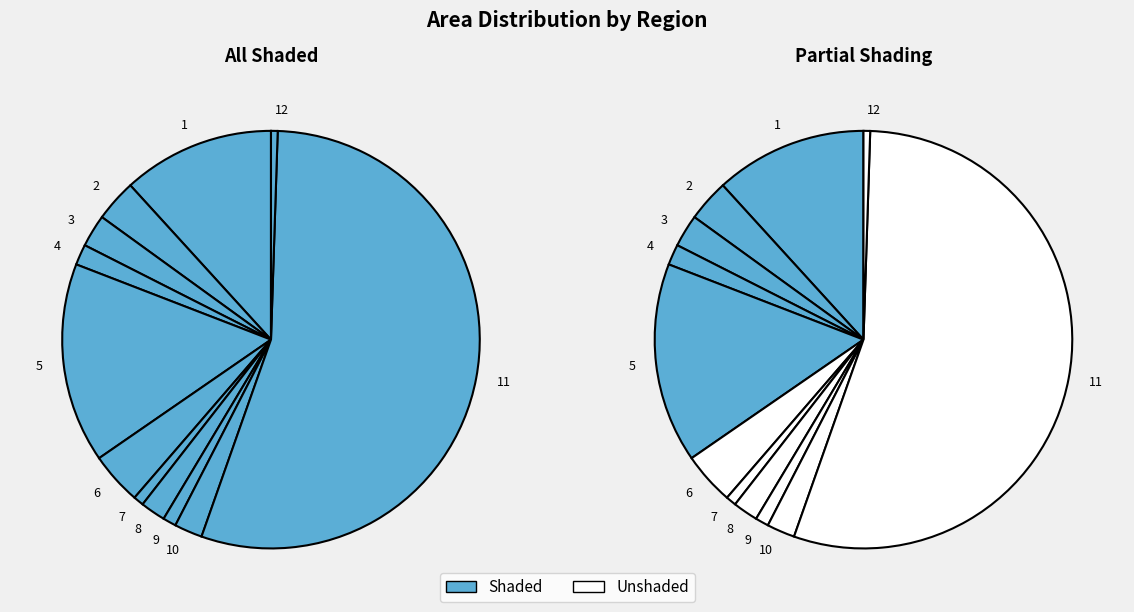

To the nearest percent, what is the difference between the 6 and 5 slice percentages?

11%